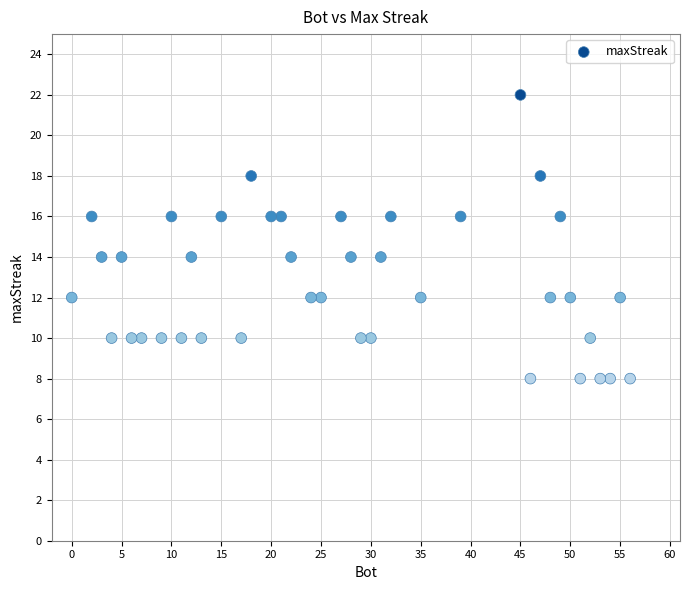

What is the range of Y values (max minus min)?

14